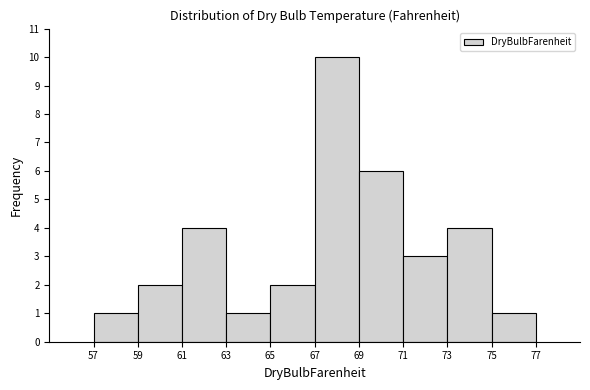

Which range on the x-axis has the tallest bar?

67 to 69